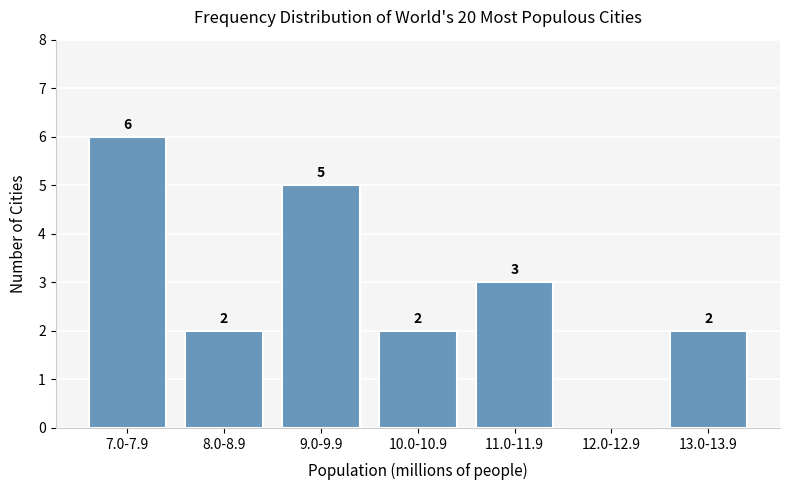

Reading left to right, transcribe all the data shown in this chart.

7.0-7.9=6	8.0-8.9=2	9.0-9.9=5	10.0-10.9=2	11.0-11.9=3	12.0-12.9=0	13.0-13.9=2